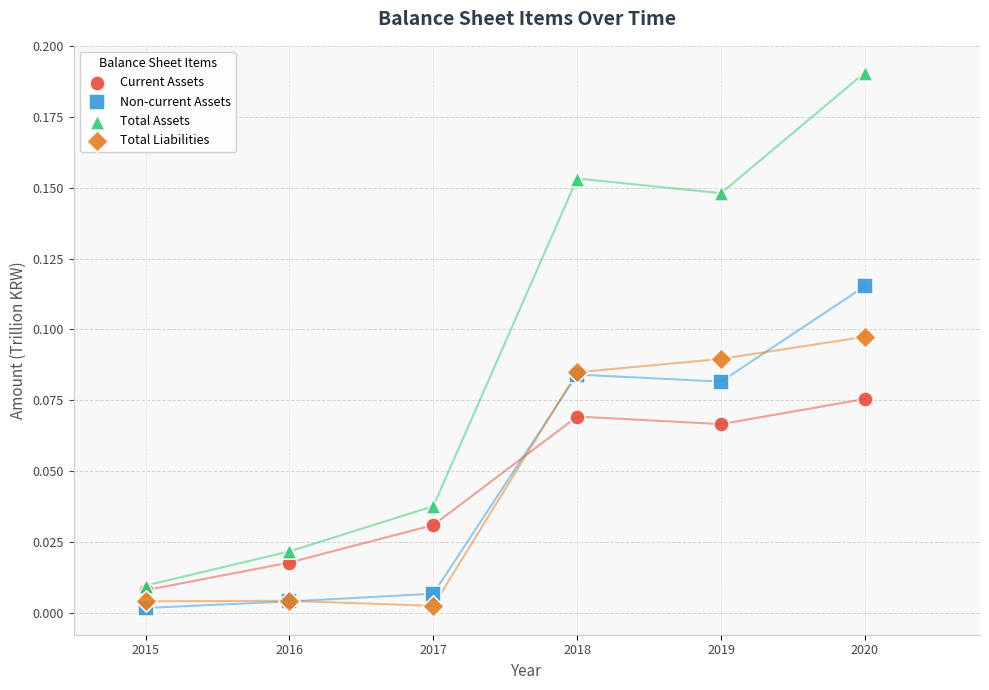

Which series has the widest spread of Y values?

Total Assets